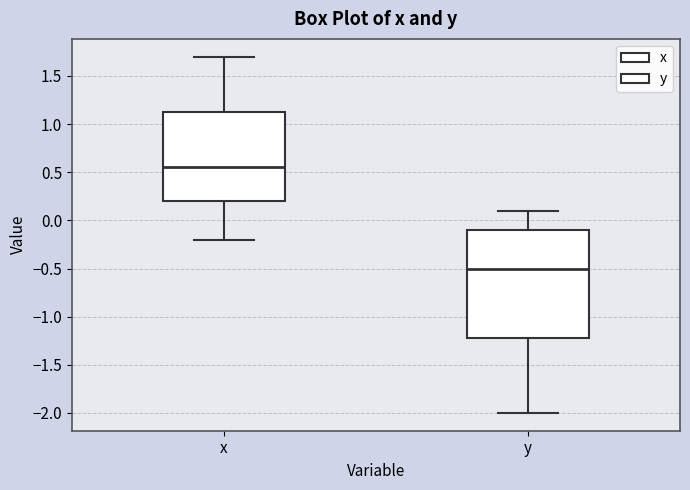

Reading left to right, transcribe this box plot: for each box, give where its median line is, the range the box spans, and where its two whiskers end, as read against the y-axis. The values are not printed on the chart, so give them approximately, as read against the axis.

x: median 0.55, box 0.20 to 1.15, whiskers -0.20 to 1.70
y: median -0.50, box -1.20 to -0.10, whiskers -2.00 to 0.10